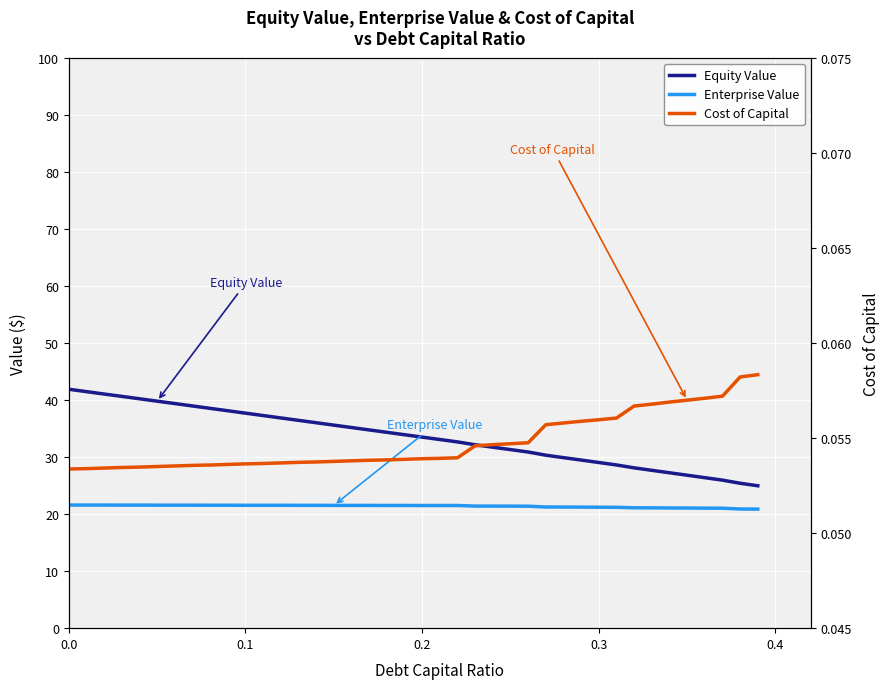

Rank the series by their maximum value, from lowest to highest.

Cost of Capital, Enterprise Value, Equity Value